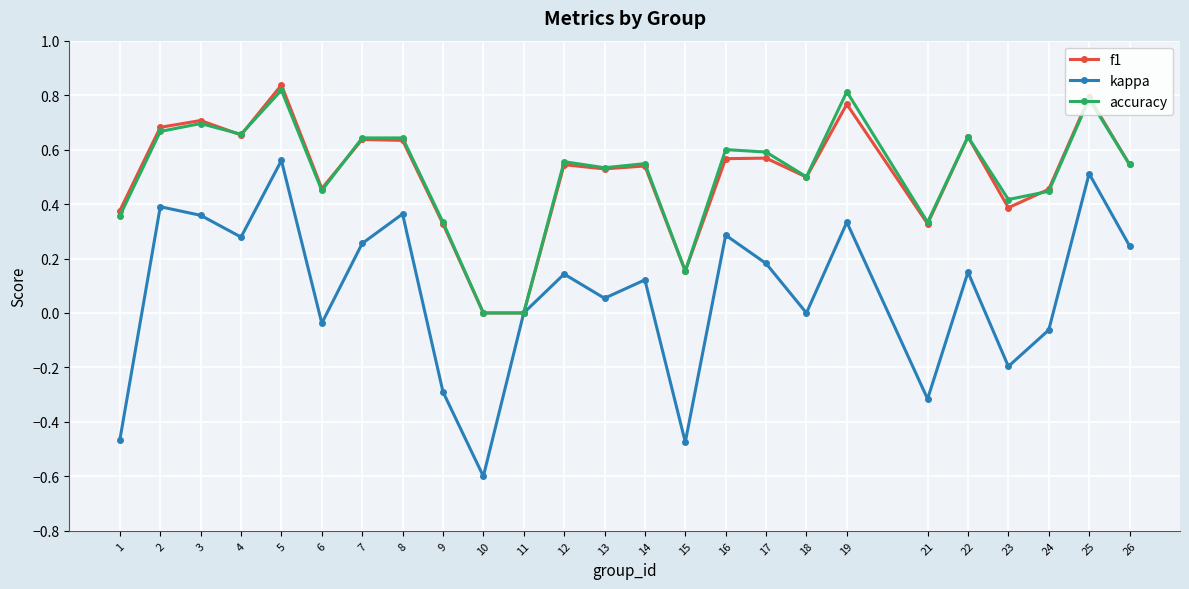

How many accuracy values are between 0 and 1?

25